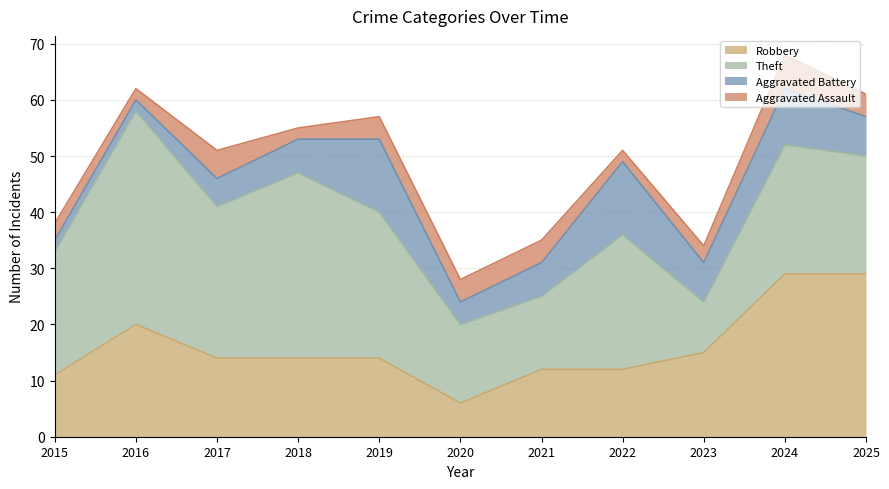

Where do Aggravated Battery and Robbery first cross each other?

2021 and 2022